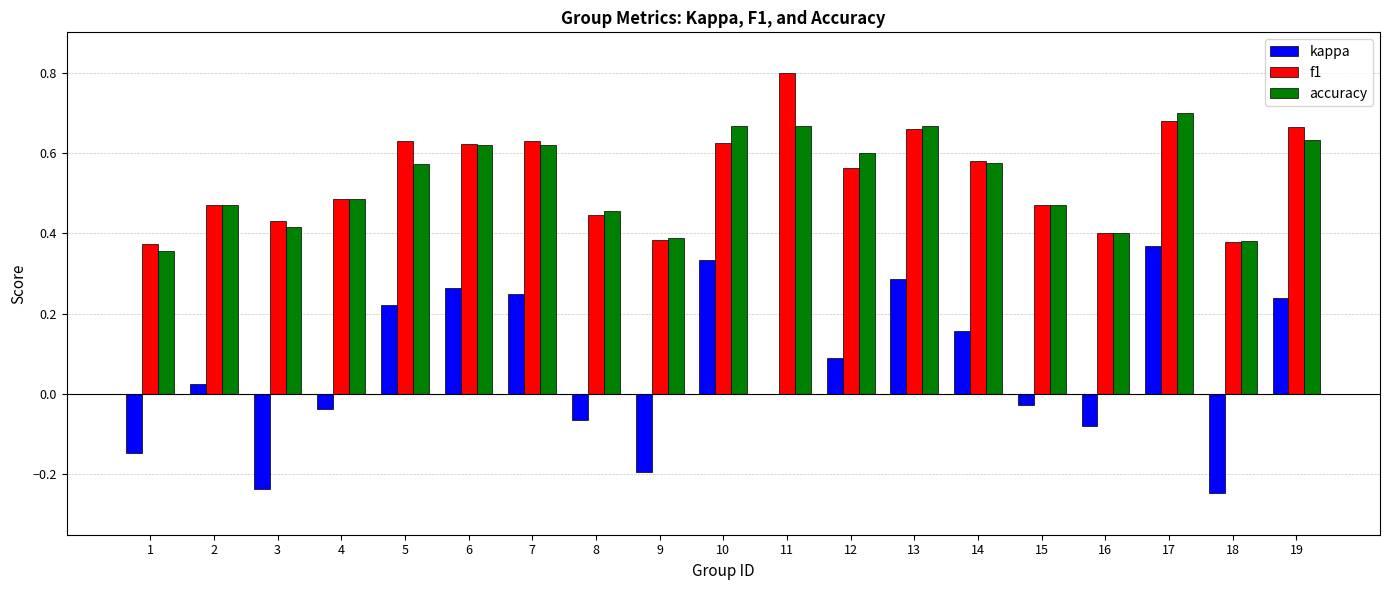

The value of f1 at 9 is 0.4. True or false?

True